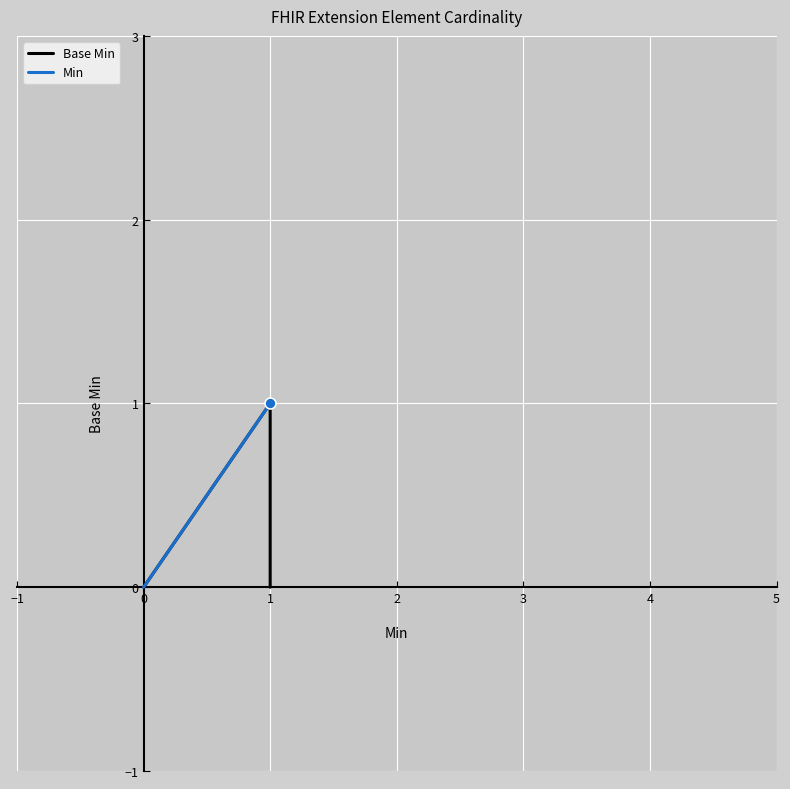

What are all the series names shown in the legend?

Base Min, Min